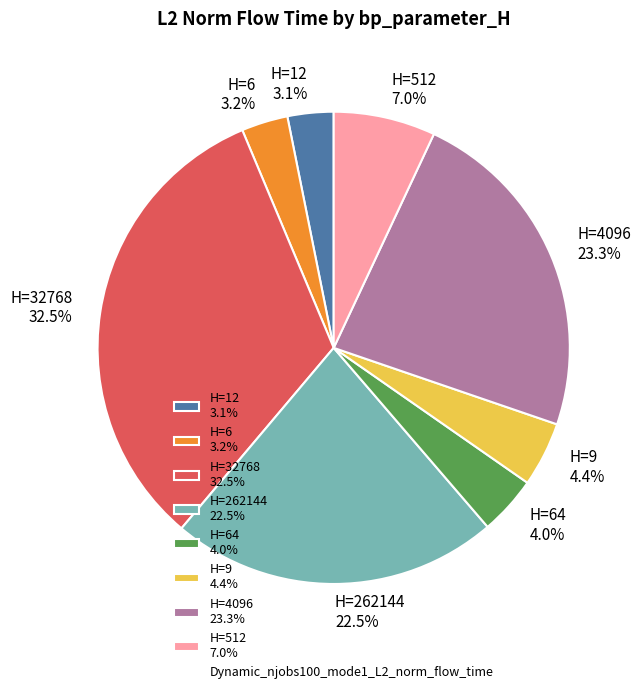

Is there any slice that represents more than half of the pie?

No